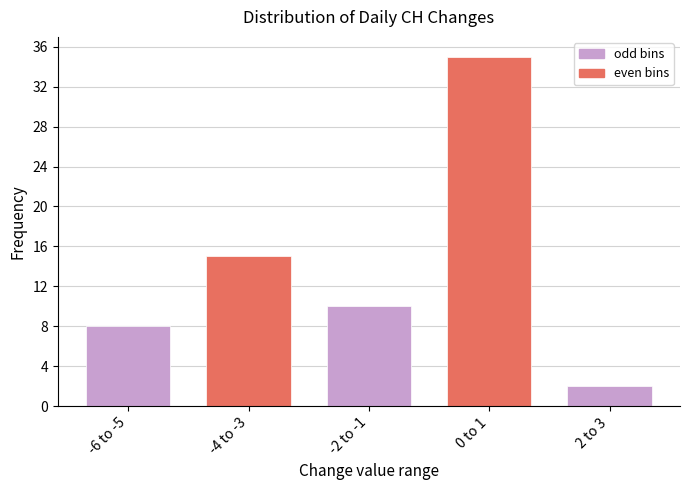

Reading left to right, what are all the values shown in this chart?

-6 to -5=8	-4 to -3=15	-2 to -1=10	0 to 1=35	2 to 3=2